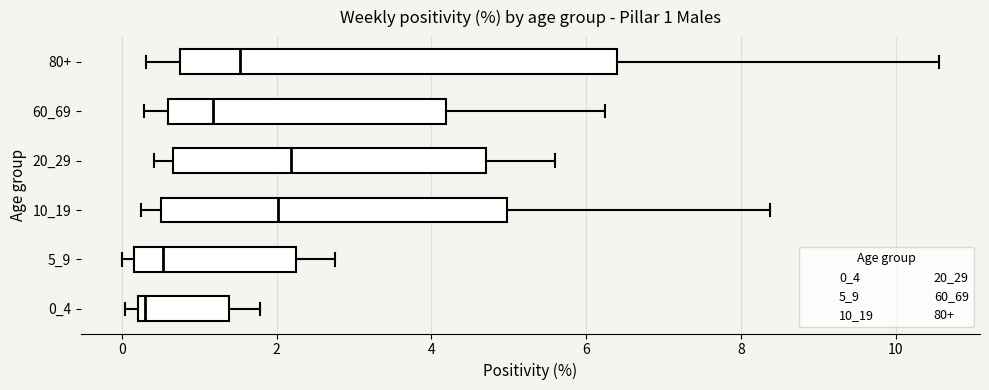

Comparing the boxes themselves (not the whiskers), which one is the widest?

80+